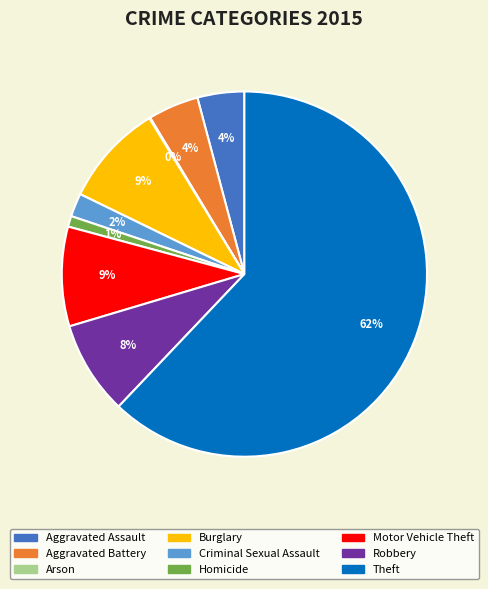

Is the sum of Criminal Sexual Assault and Homicide greater than half?

No